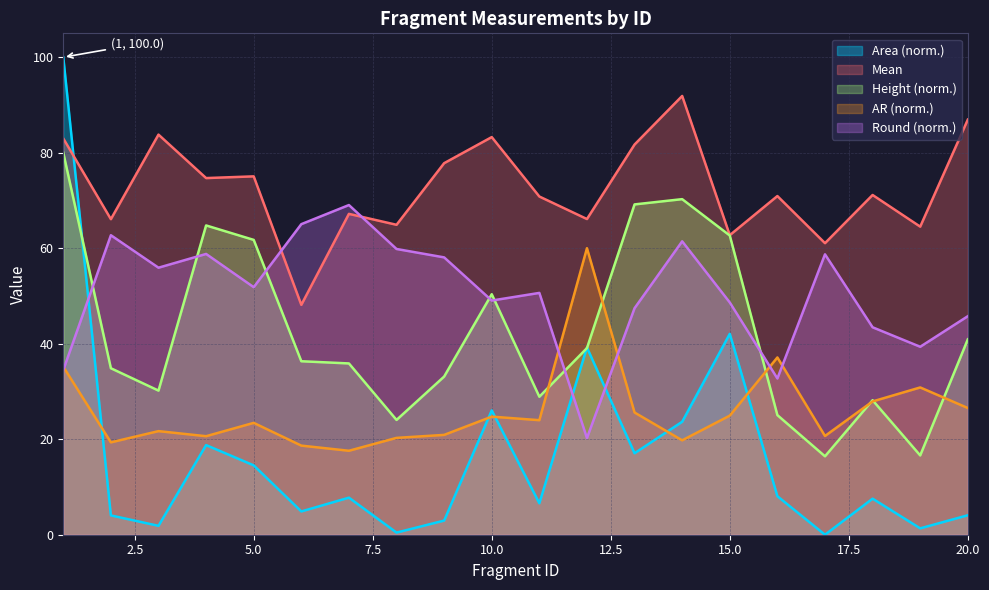

Rank the series by their maximum value, from highest to lowest.

Area (norm.), Mean, Height (norm.), Round (norm.), AR (norm.)